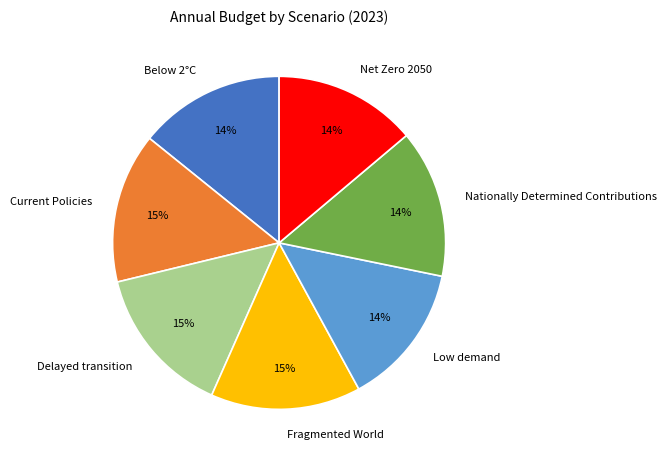

Does Nationally Determined Contributions represent more than half of the total?

No